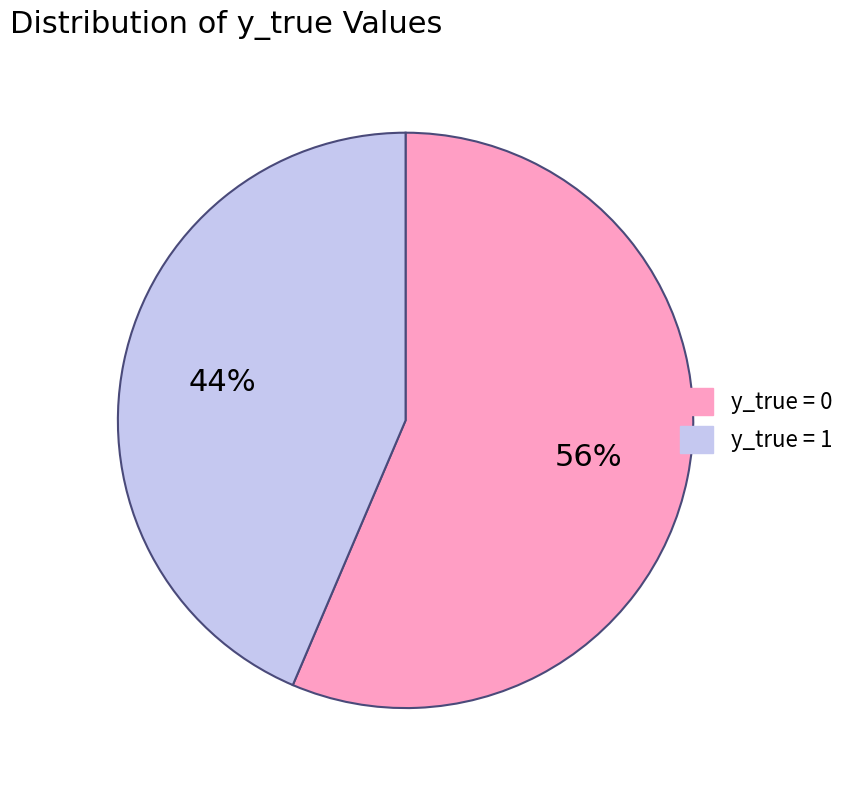

How many slices are in this pie chart?

2